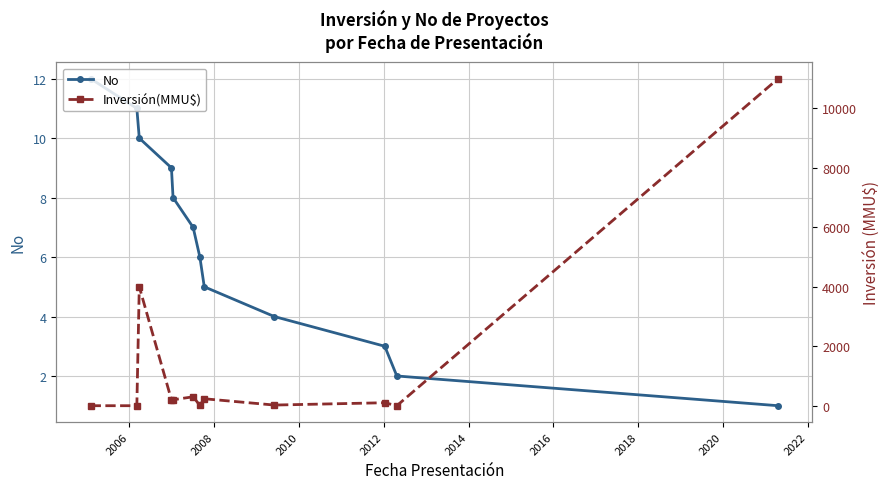

The value of No at 2014 is 3. True or false?

False